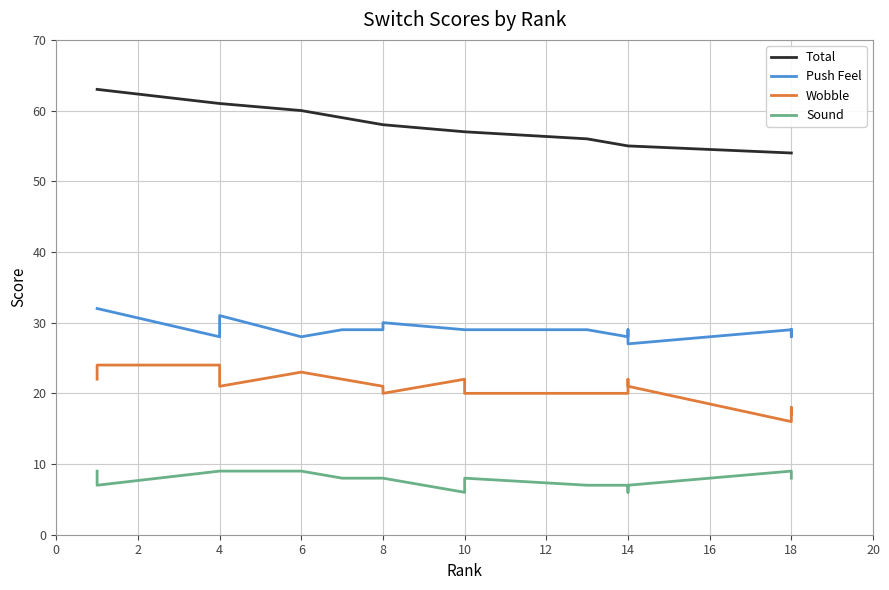

At which label is Push Feel closest to 29?

12